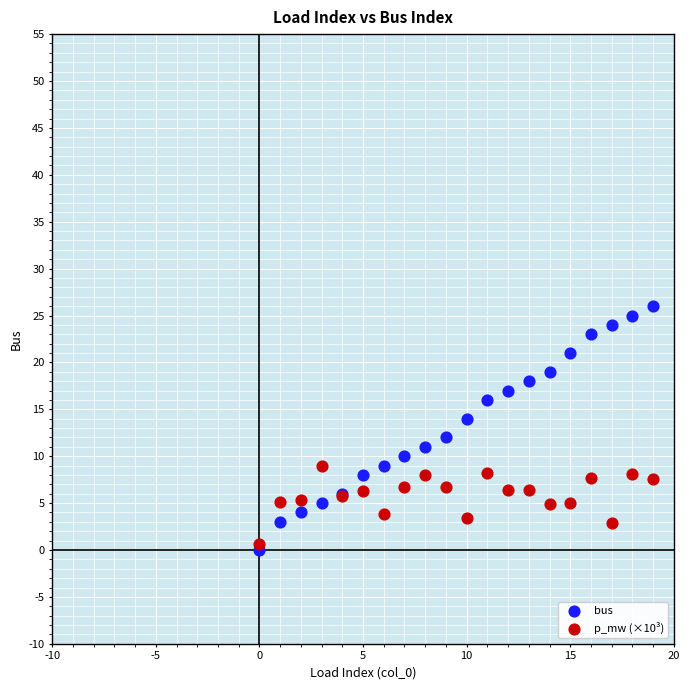

What are all the series names shown in the legend?

bus, p_mw (×10³)